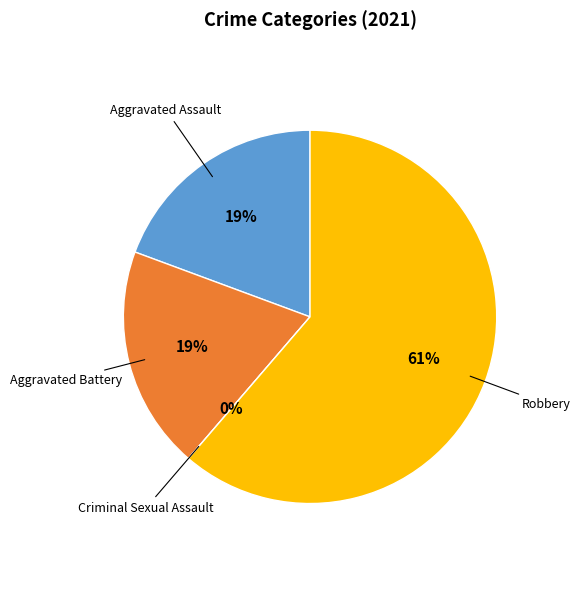

What is the change in value from Aggravated Battery to Robbery?

+13